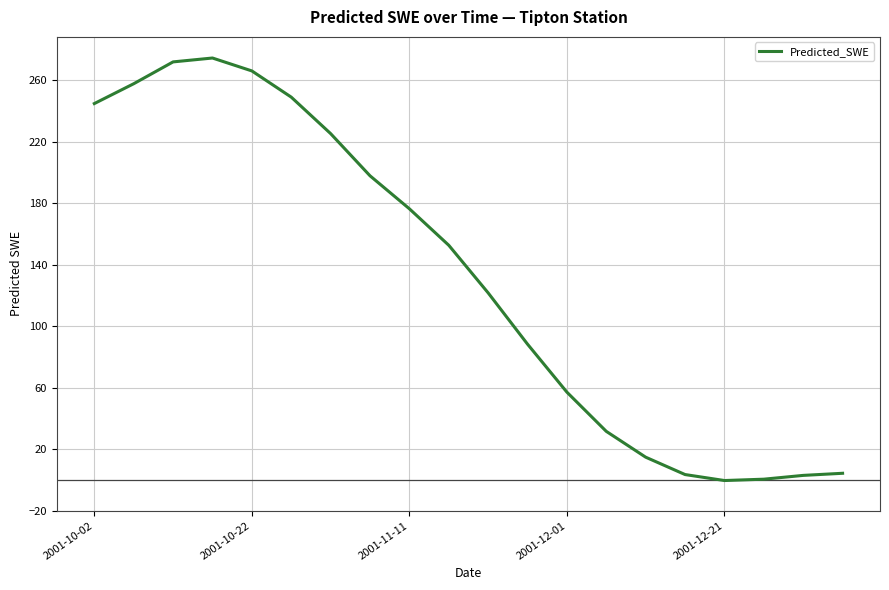

What is the maximum value shown in the chart?

274.5